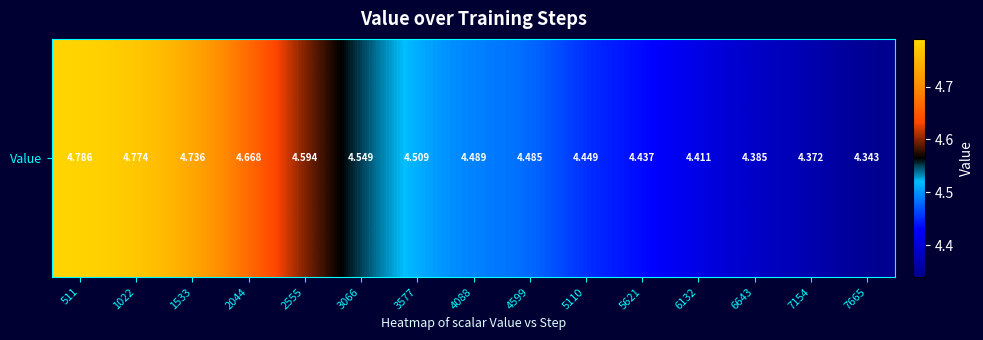

Reading left to right, list all the values displayed in this chart.

511=4.8	1022=4.8	1533=4.7	2044=4.7	2555=4.6	3066=4.5	3577=4.5	4088=4.5	4599=4.5	5110=4.4	5621=4.4	6132=4.4	6643=4.4	7154=4.4	7665=4.3